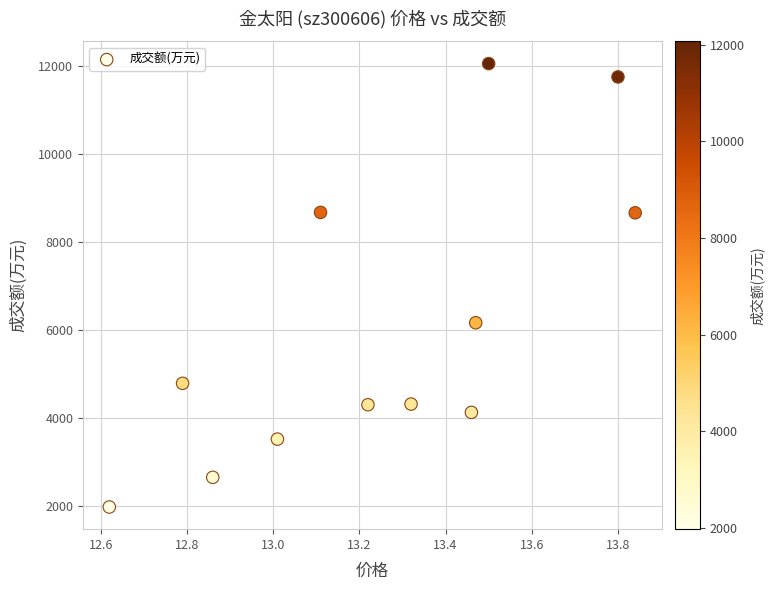

What Y value in the scatter plot is closest to 7022?

6170